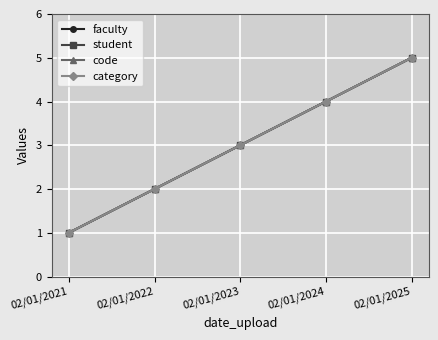

Which series changed the most between 02/01/2022 and 02/01/2023?

faculty